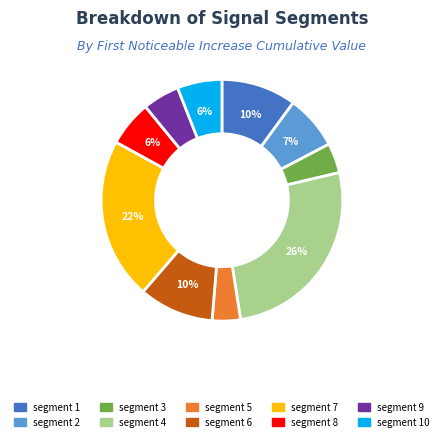

Is there any slice that represents more than half of the pie?

No